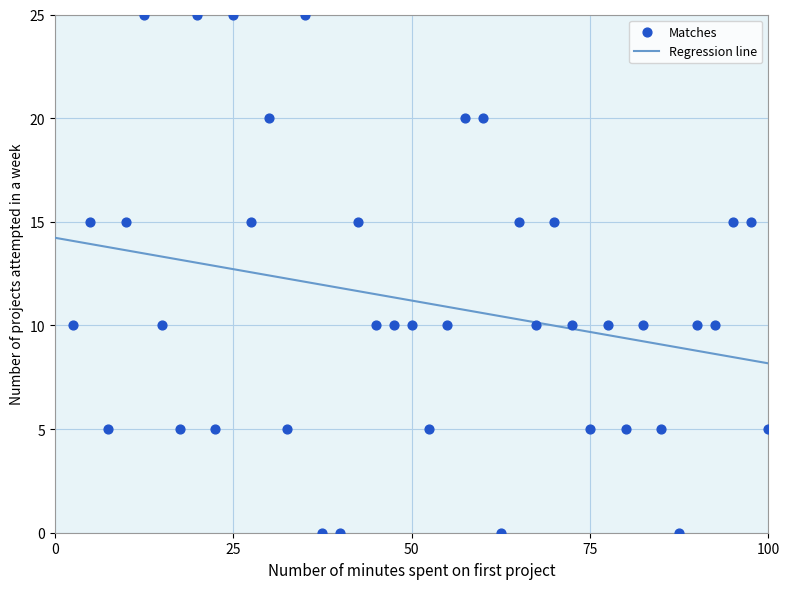

What is the range of Y values (max minus min)?

25